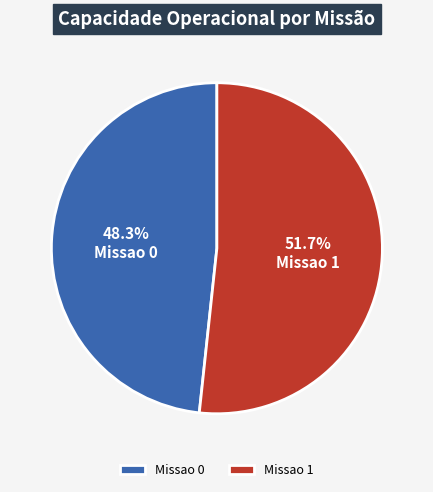

How much of the chart is everything except Missao 0?

51.7%